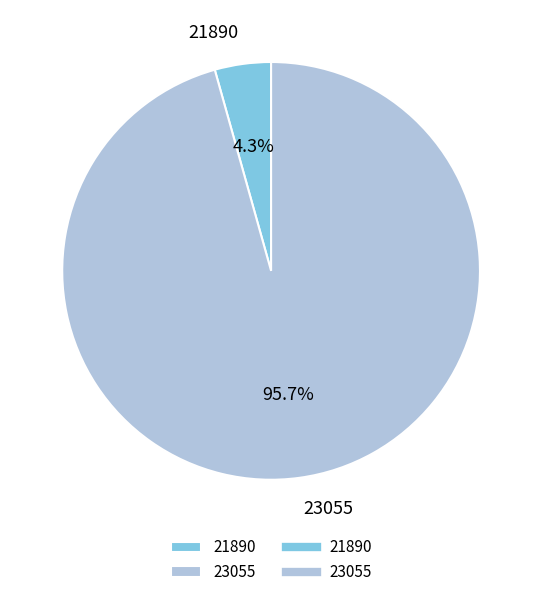

To the nearest percent, what percentage of the pie is 21890?

4%